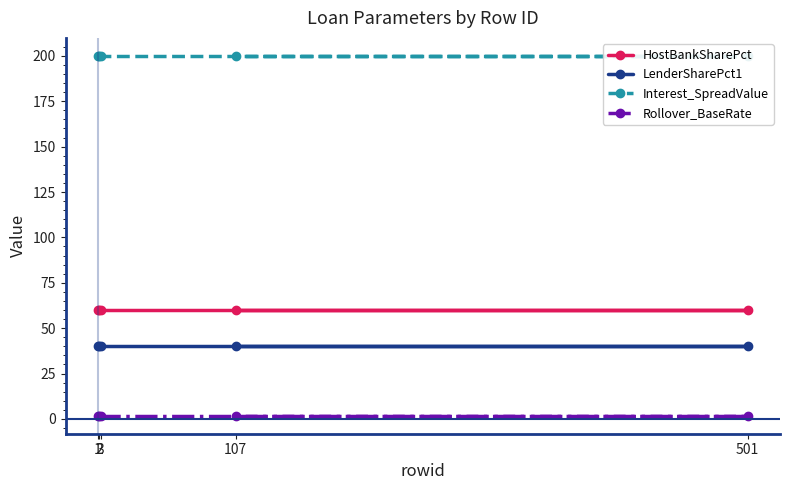

At which label does HostBankSharePct reach its peak?

1